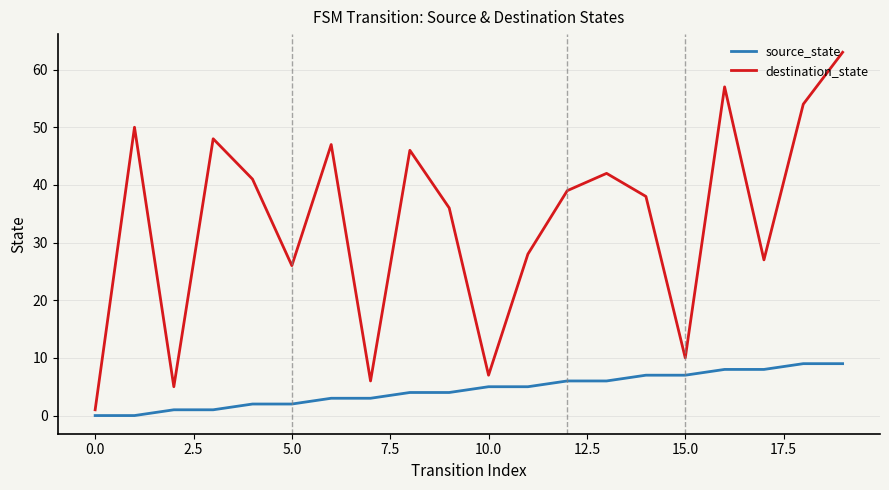

Which series has the largest range (max minus min)?

destination_state